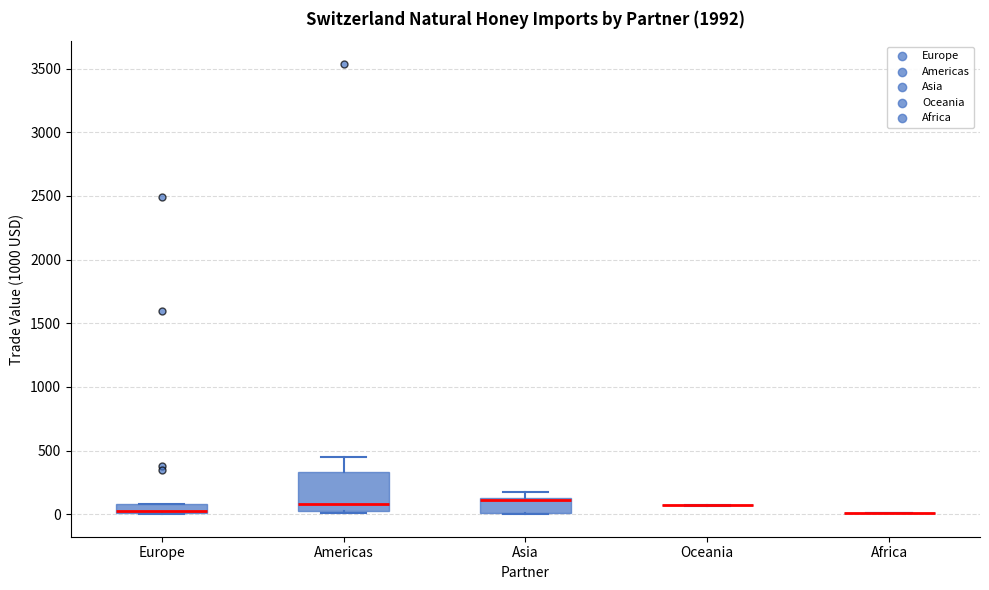

Which box is the tallest, from its lower edge to its upper edge?

Americas